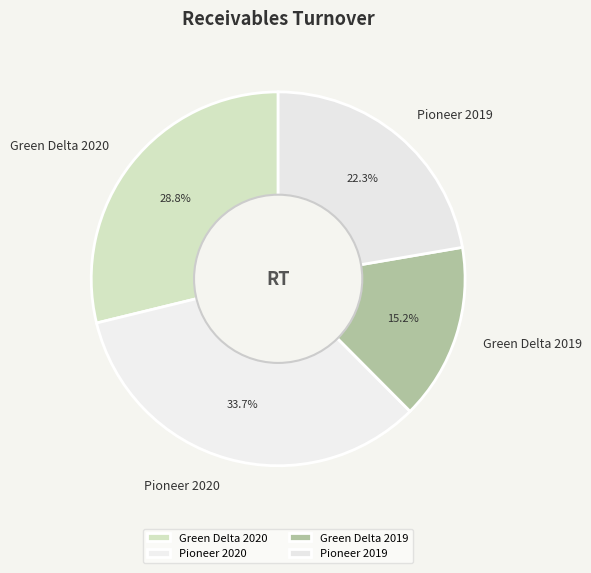

Which category has the smallest portion of the pie?

Green Delta 2019